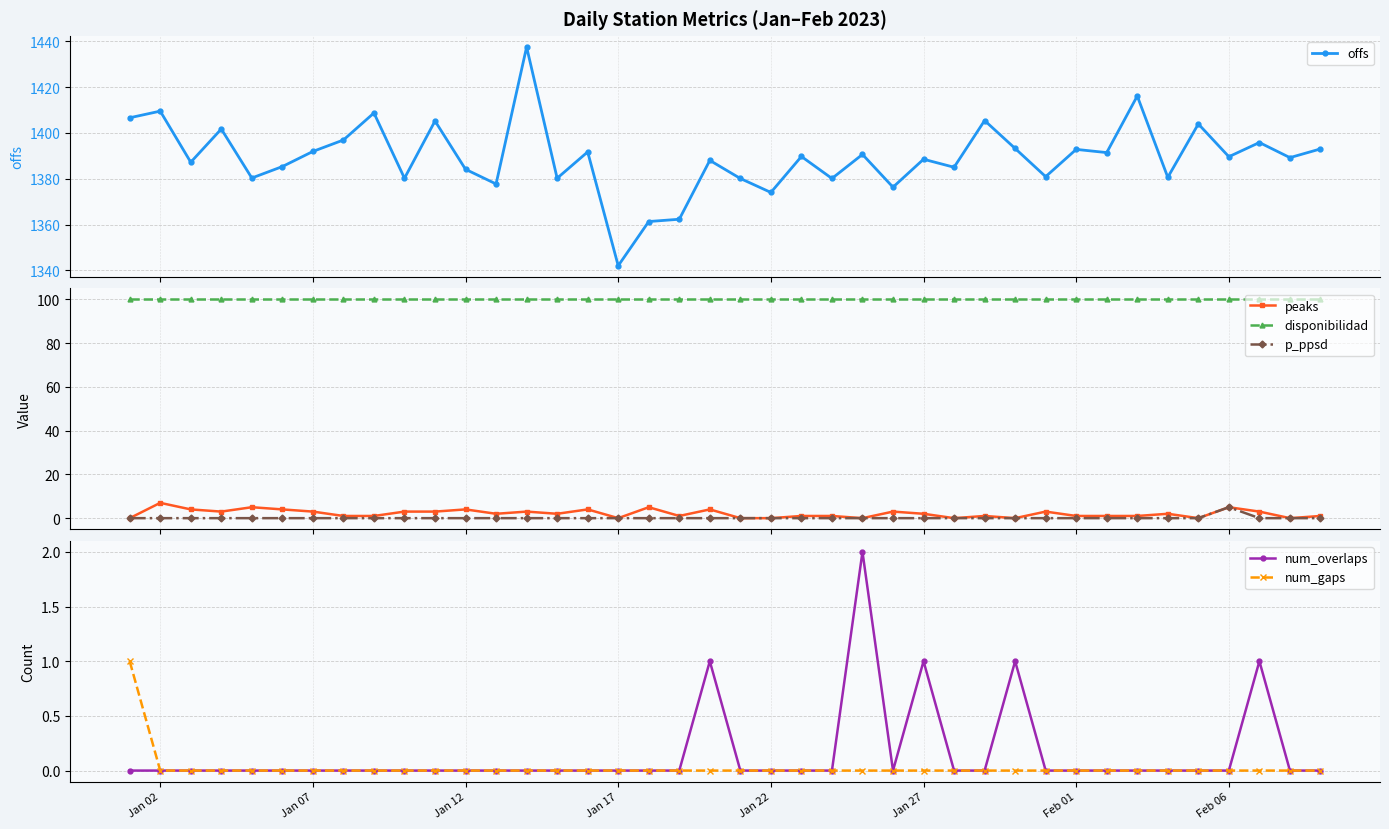

Which series has the widest spread of values?

offs